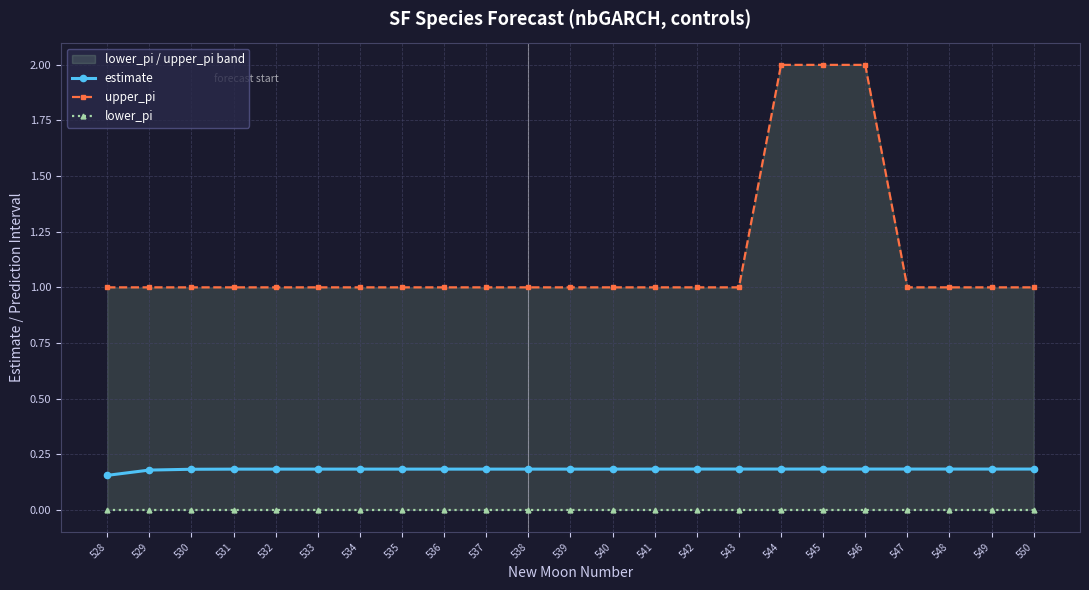

What is the spread (max minus min) of values at 545?

2.0